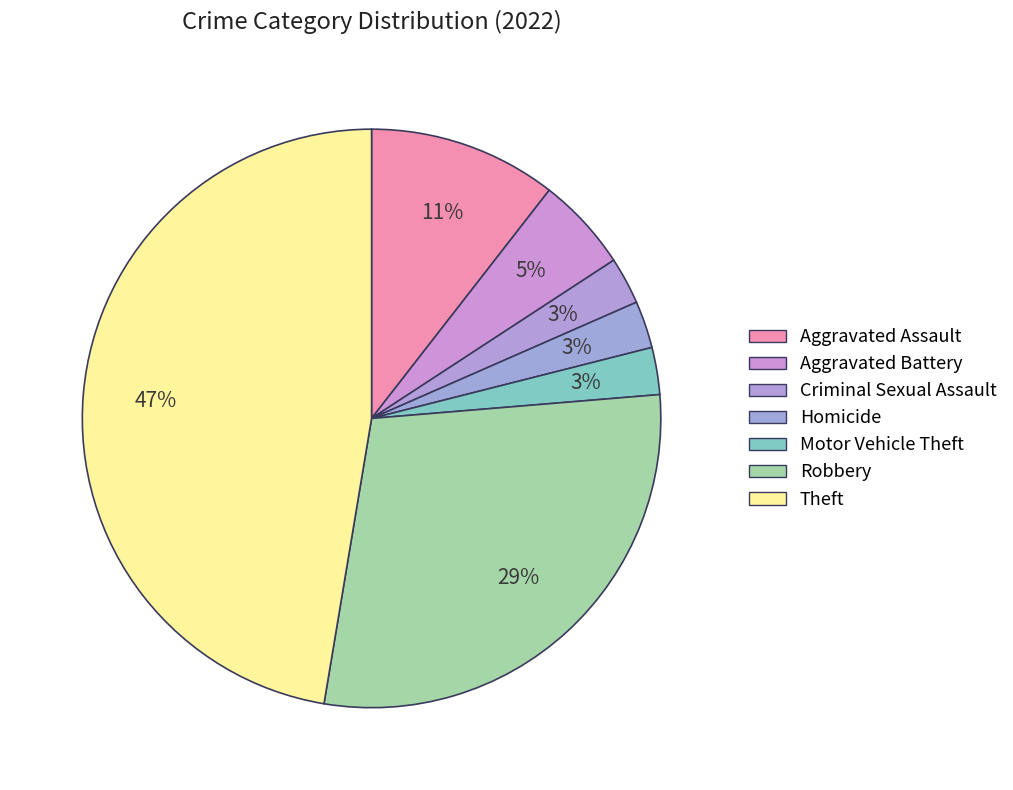

To the nearest percent, what is the average slice percentage?

14%